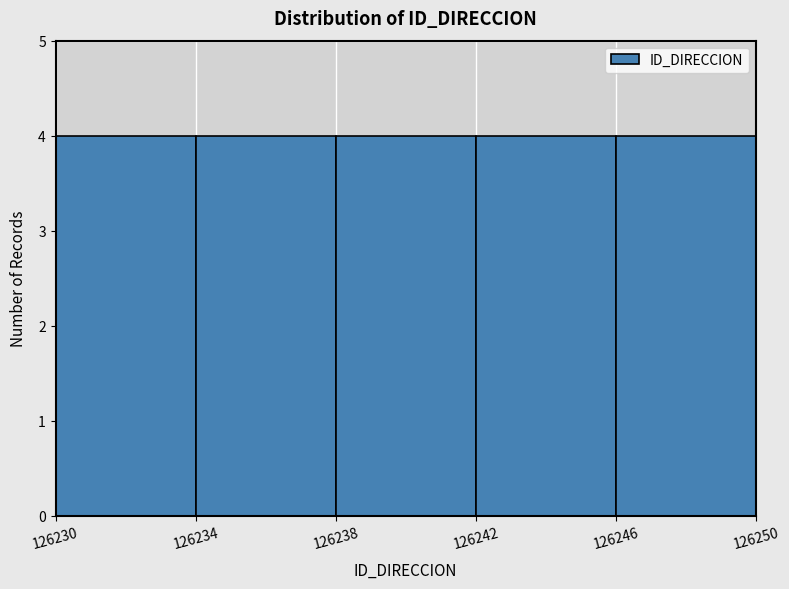

Reading left to right, transcribe this chart: for each bar, give the range it covers on the x-axis and its height. The values are not printed on the chart, so give them approximately, as read against the axis.

126230 to 126234: 4
126234 to 126238: 4
126238 to 126242: 4
126242 to 126246: 4
126246 to 126250: 4